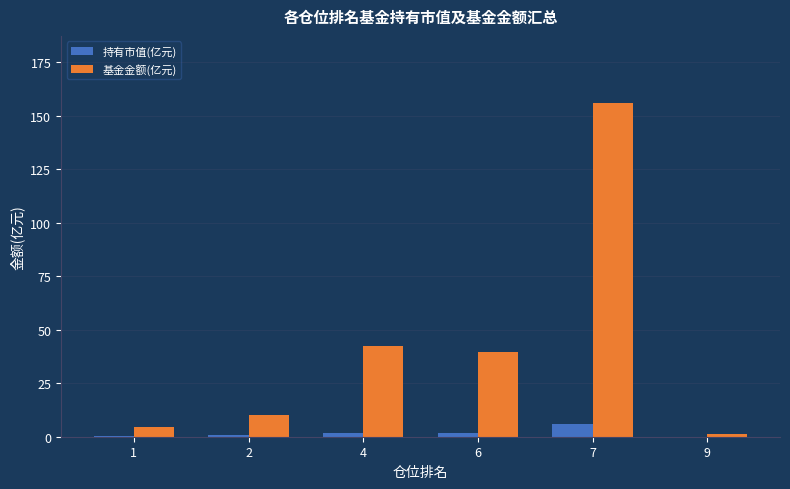

What is the total value across all series at 9?

1.3